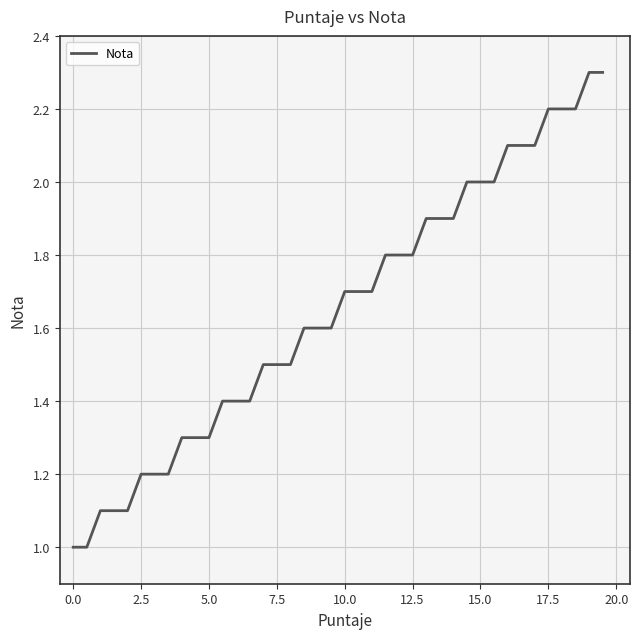

What is the greatest value displayed?

2.3